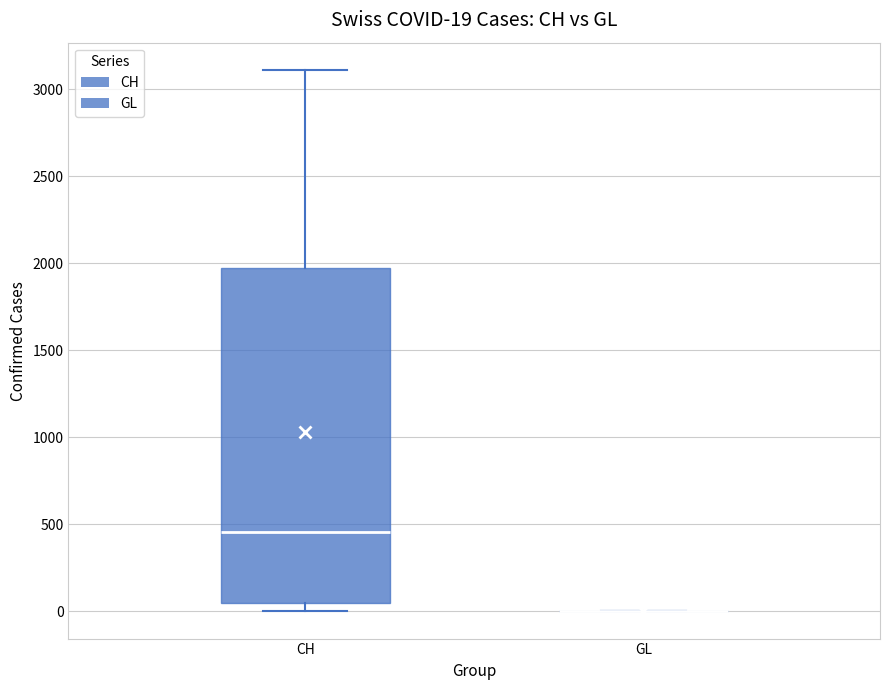

Which box is the tallest, from its lower edge to its upper edge?

CH